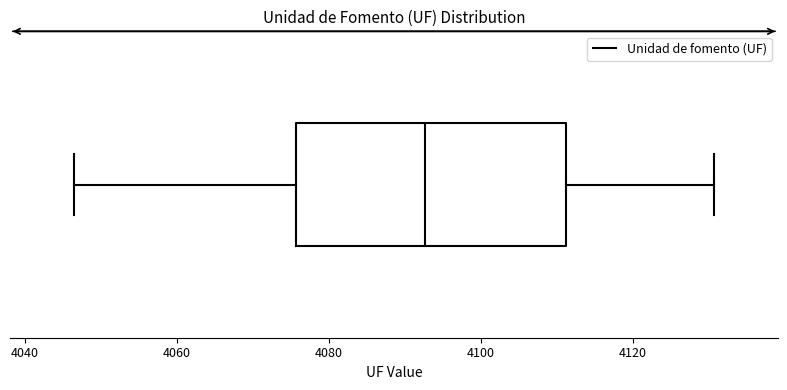

Where is the right edge of the box on the x-axis? The values are not printed on the chart, so give them approximately, as read against the axis.

4112